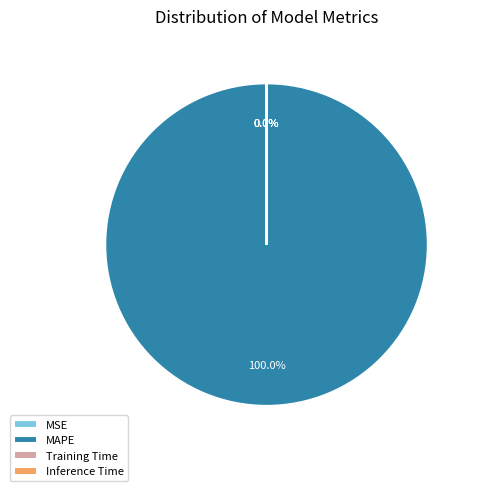

Which category has the biggest portion of the pie?

MAPE